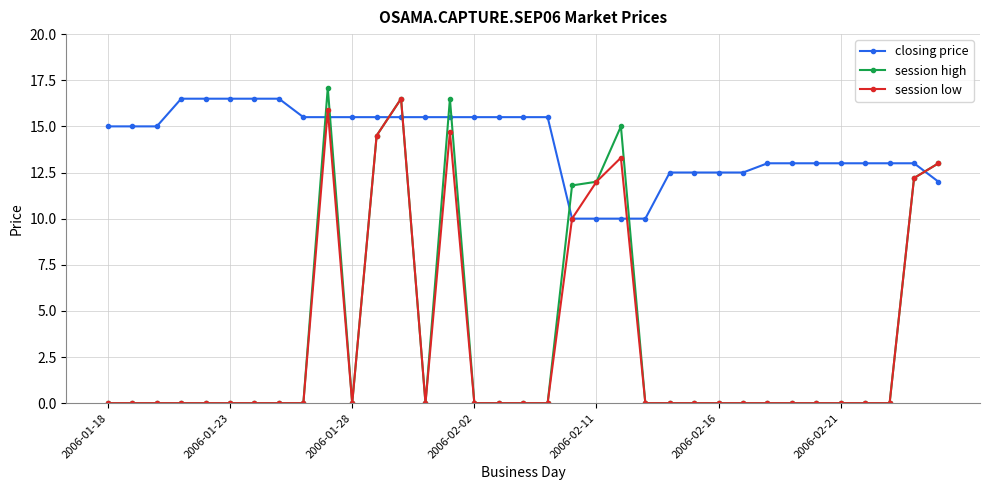

What is the maximum value shown in the chart?

17.1